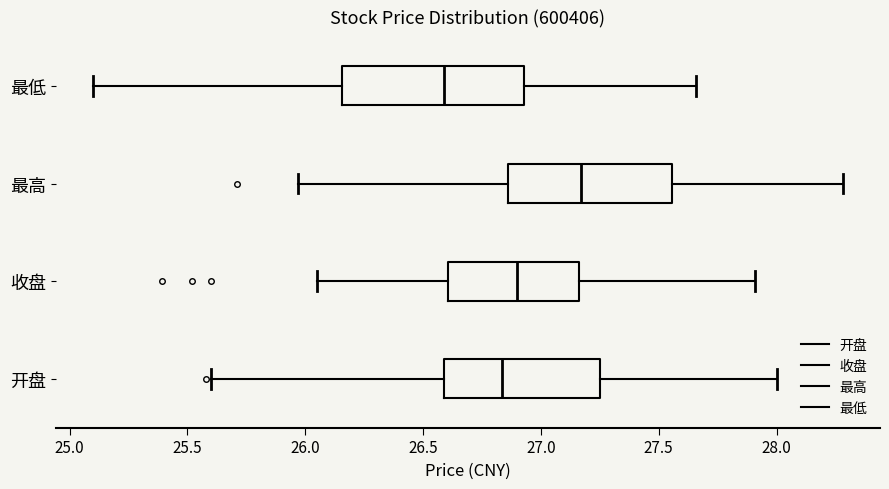

Which box's median line is the furthest to the left?

最低